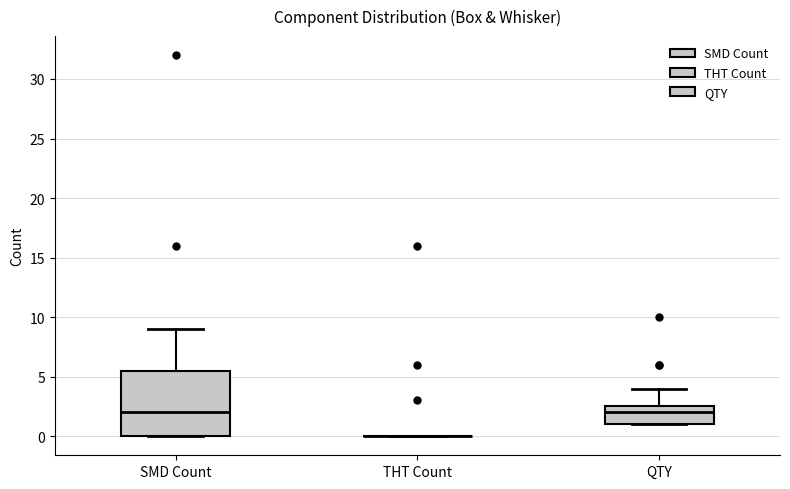

Reading left to right, transcribe this box plot: for each box, give where its median line is, the range the box spans, and where its two whiskers end, as read against the y-axis. The values are not printed on the chart, so give them approximately, as read against the axis.

SMD Count: median 2.0, box 0.0 to 5.5, whiskers 0.0 to 9.0
THT Count: box collapsed to a line at 0.0, whiskers 0.0 to 0.0
QTY: median 2.0, box 1.0 to 2.5, whiskers 1.0 to 4.0